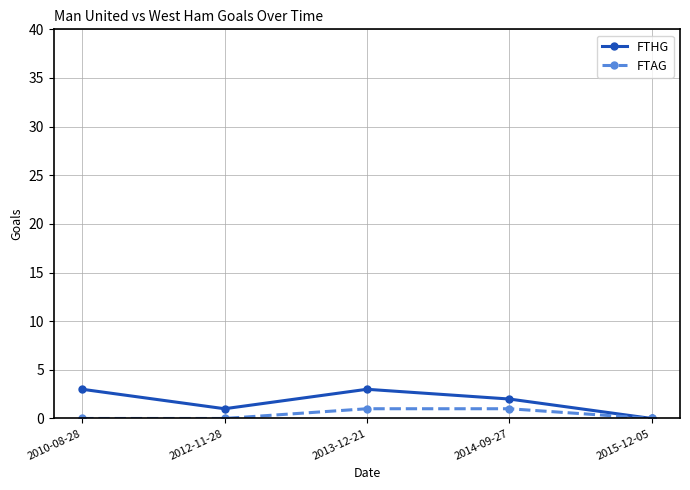

Is the value of FTHG at 2014-09-27 greater than the value of FTAG at 2012-11-28?

Yes